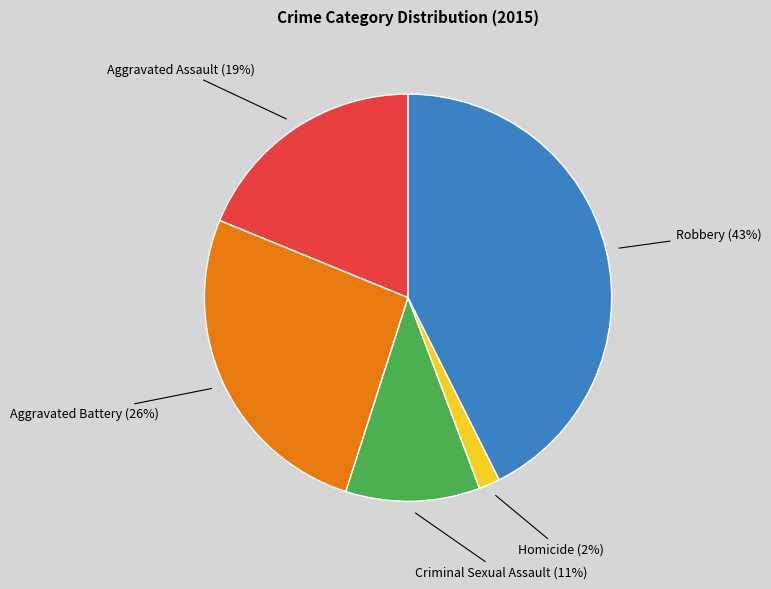

To the nearest percent, what portion does Criminal Sexual Assault represent?

11%